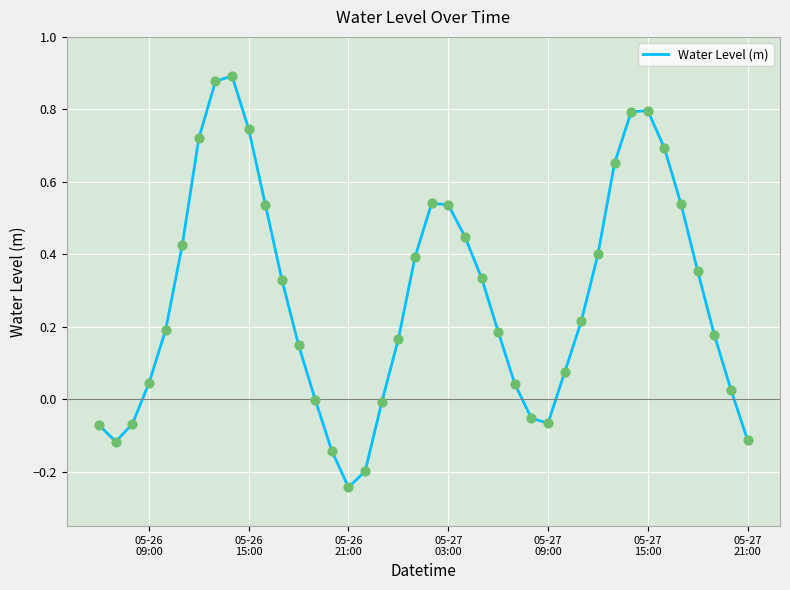

How many lines are shown in the chart?

1